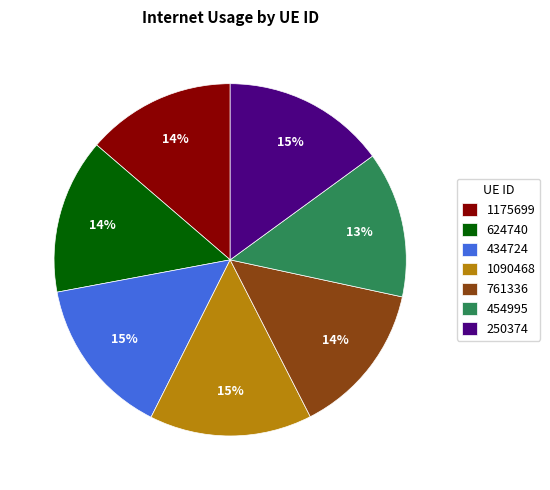

To the nearest percent, what is the difference between the largest and smallest slice percentages?

2%